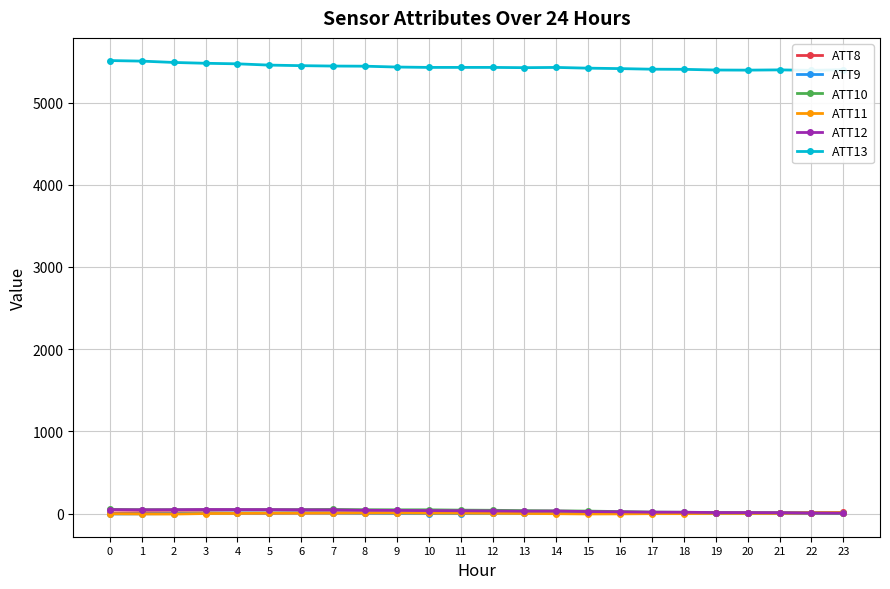

What is the total value across all series at 1?

5599.9